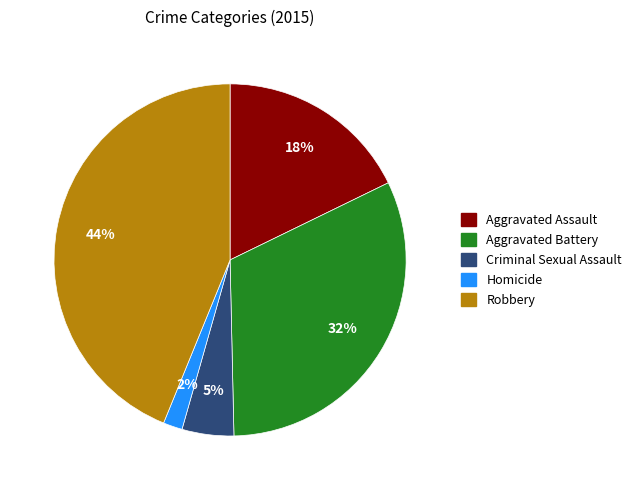

Which has a higher value, Homicide or Aggravated Battery?

Aggravated Battery